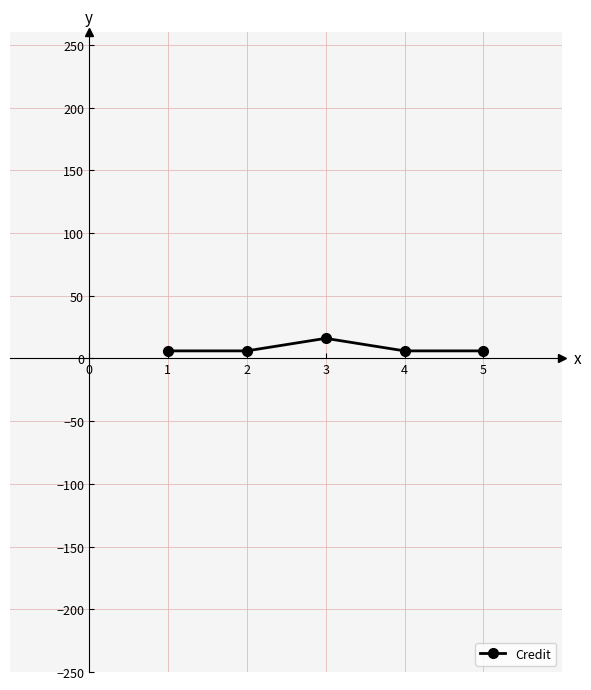

At which category does the chart reach its peak across all series?

3